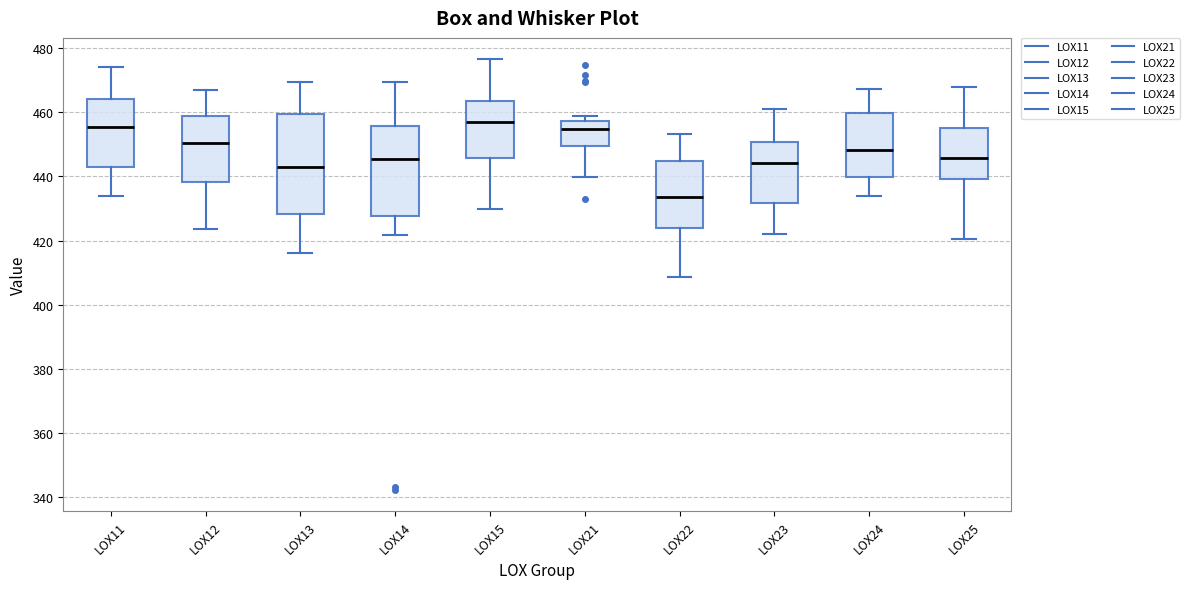

Where is the lower edge of the box for LOX22 on the y-axis? The values are not printed on the chart, so give them approximately, as read against the axis.

424